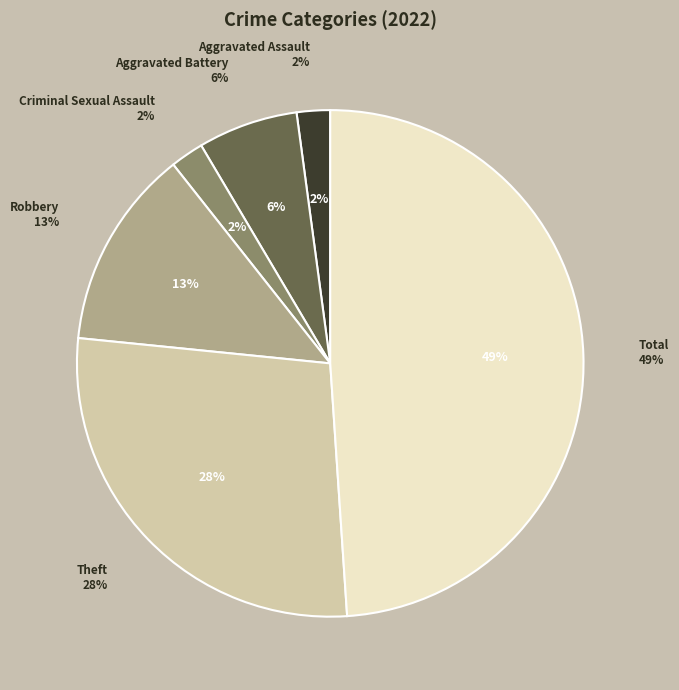

How many segments does this pie chart have?

6